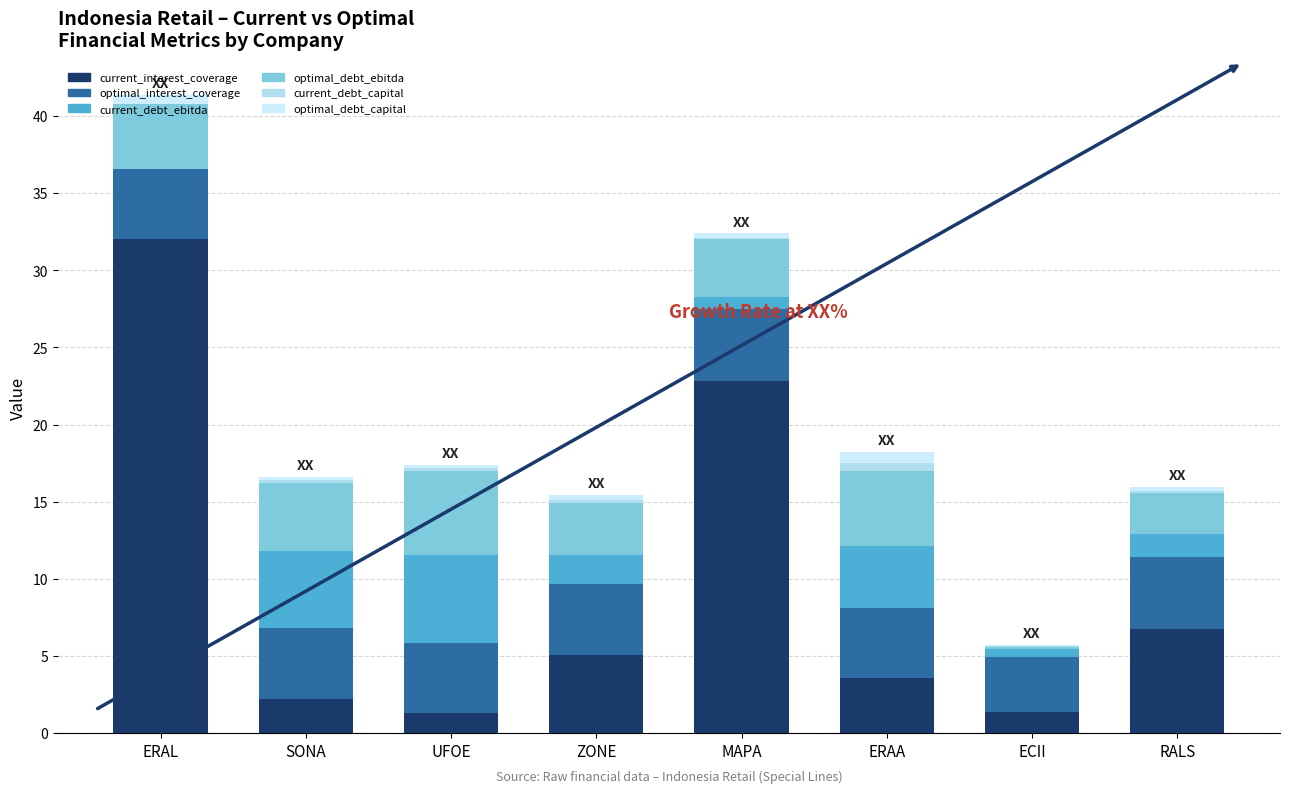

What is the average value of the optimal_interest_coverage series?

4.5